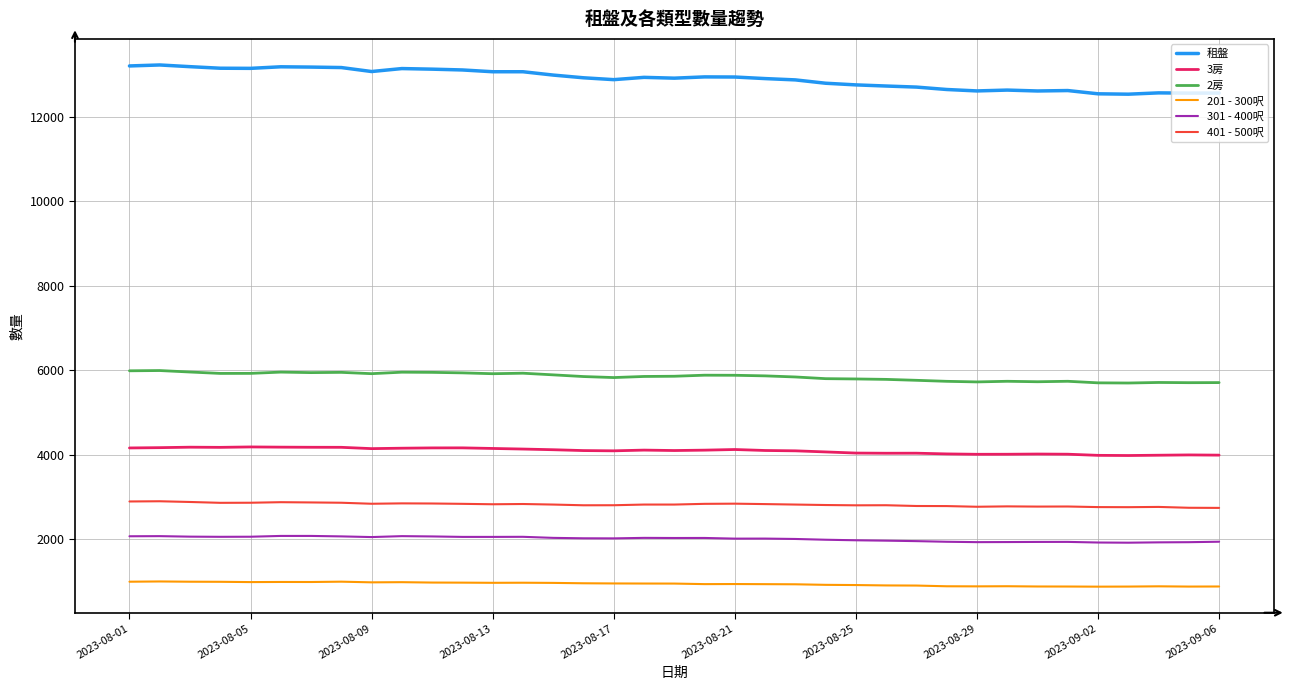

True or false: 2房 and 租盤 cross at least once.

False